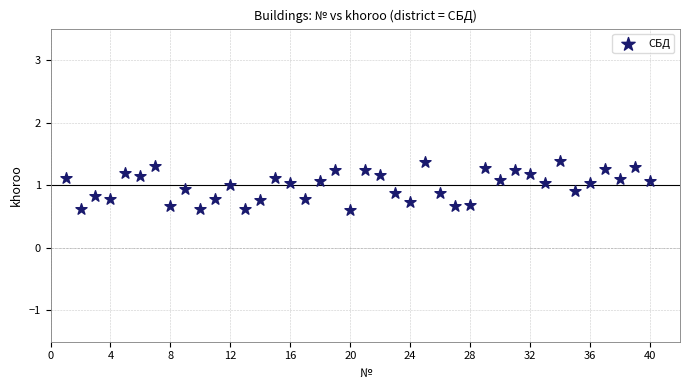

What is the range of Y values (max minus min)?

0.8